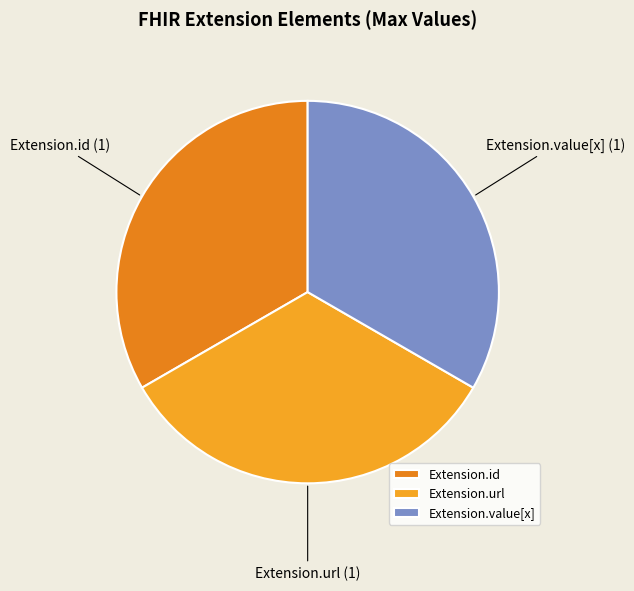

Is Extension.value[x] the majority of the pie?

No